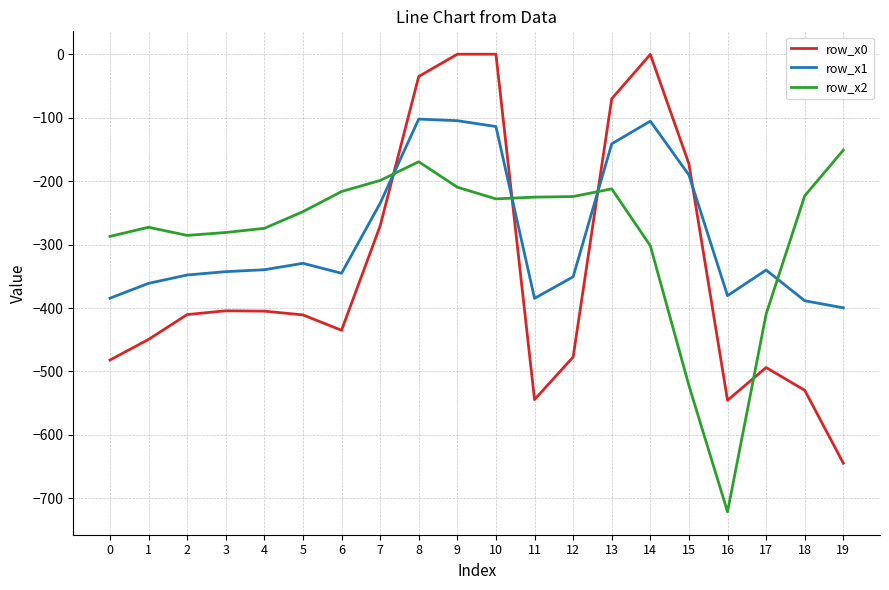

What is the average value of the row_x1 series?

-284.4